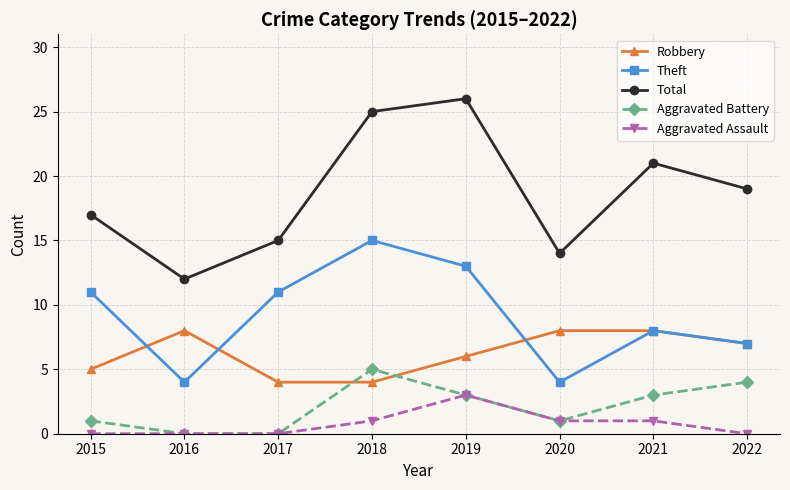

Rank the series by their maximum value, from highest to lowest.

Total, Theft, Robbery, Aggravated Battery, Aggravated Assault